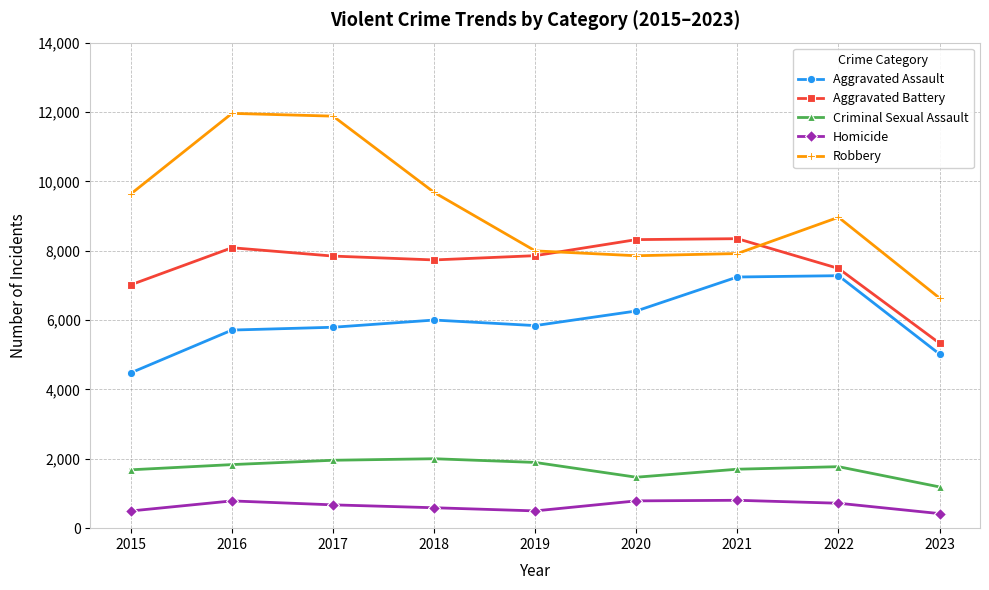

Is this an area chart (filled region under the line)?

No